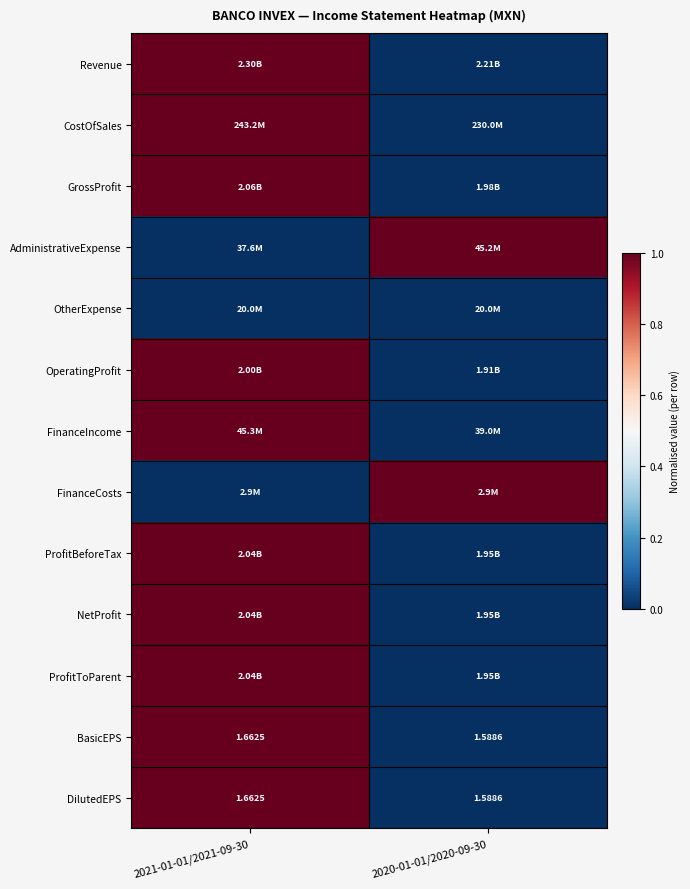

List the labels in order of NetProfit value, smallest first.

2020-01-01/2020-09-30, 2021-01-01/2021-09-30